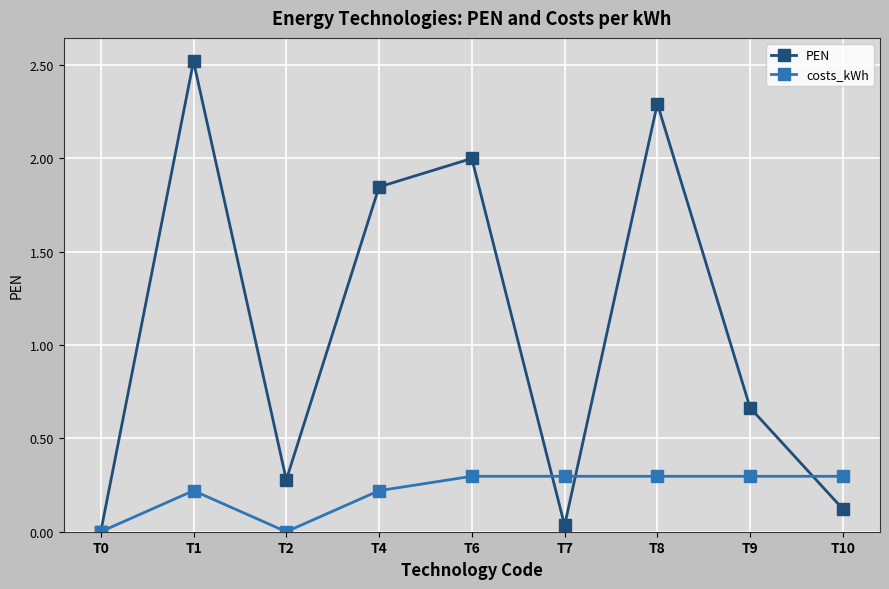

Which series has the widest spread of values?

PEN